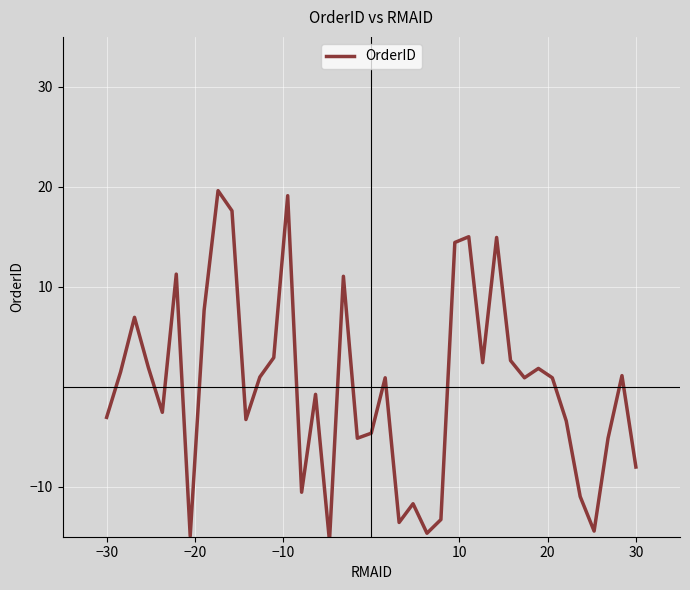

What is the minimum value shown in the chart?

-15.4